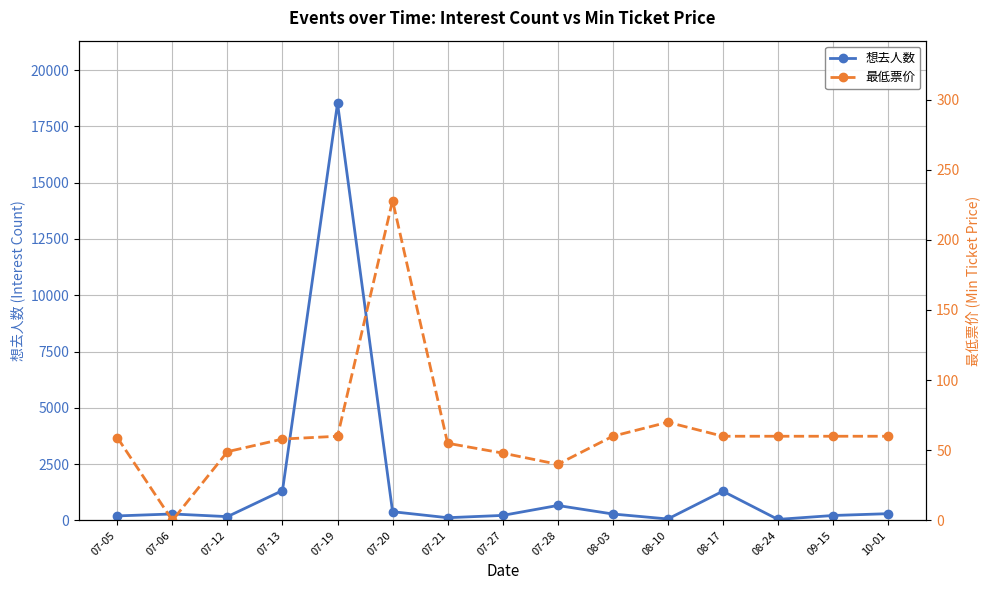

What is the label of the 12th point from the right?

07-13